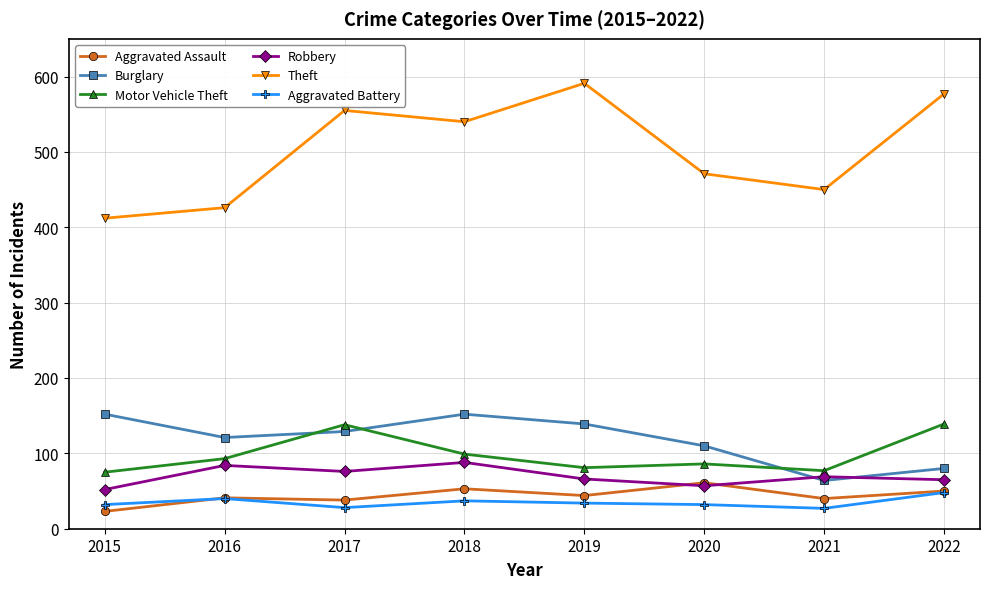

Which series has the largest total across all categories?

Theft